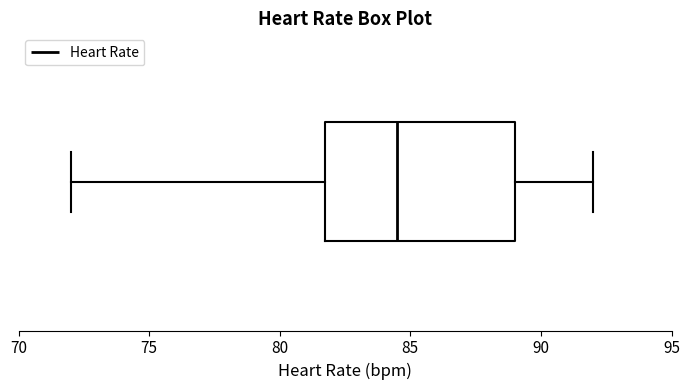

Where does the right whisker of the box end on the x-axis? The values are not printed on the chart, so give them approximately, as read against the axis.

92.0